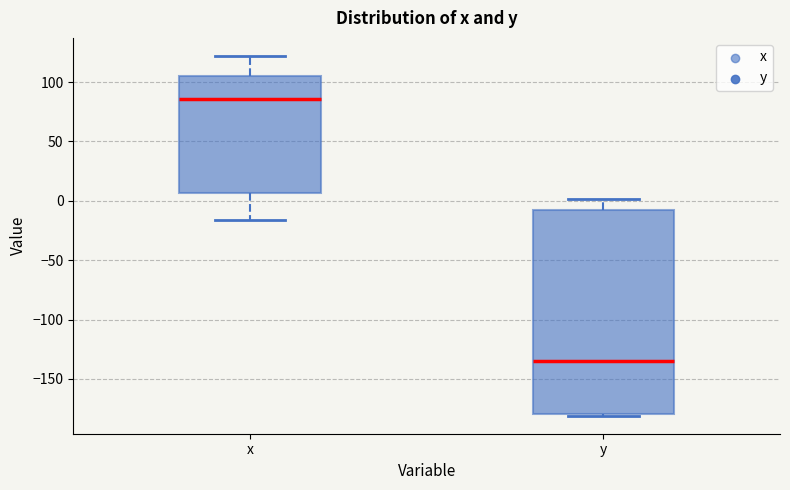

Where is the upper edge of the box for x on the y-axis? The values are not printed on the chart, so give them approximately, as read against the axis.

105